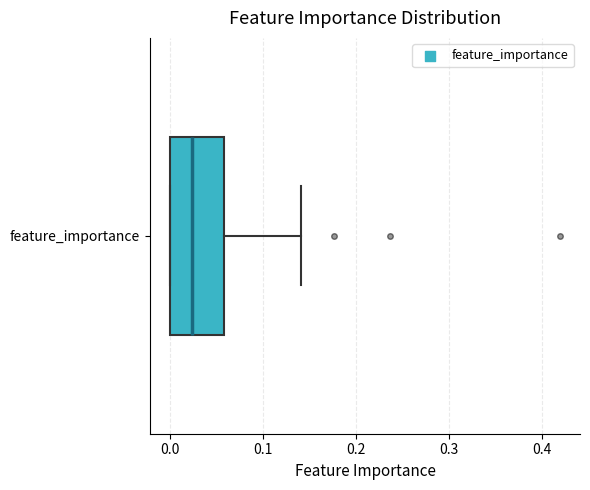

Transcribe this box plot: give where the median line is, the range the box spans, and where the two whiskers end, as read against the x-axis. The values are not printed on the chart, so give them approximately, as read against the axis.

median 0.02, box 0.00 to 0.06, whiskers 0.00 to 0.14